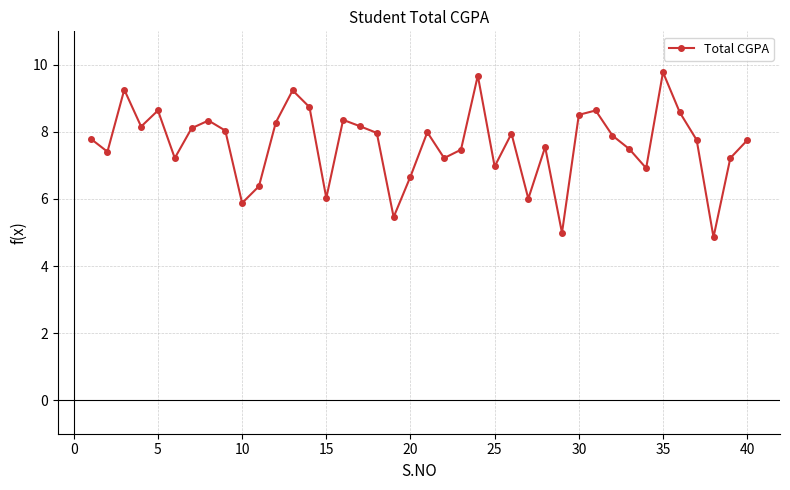

How many points are higher than both their immediate neighbors (excluding endpoints)?

11